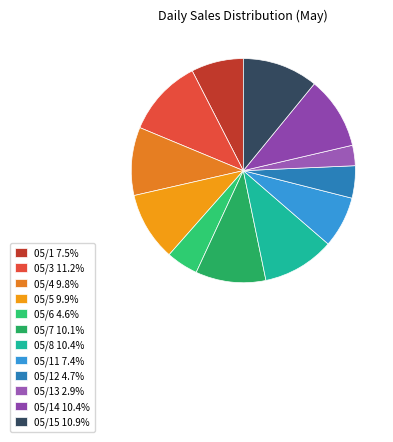

Count the number of slices in the pie.

12